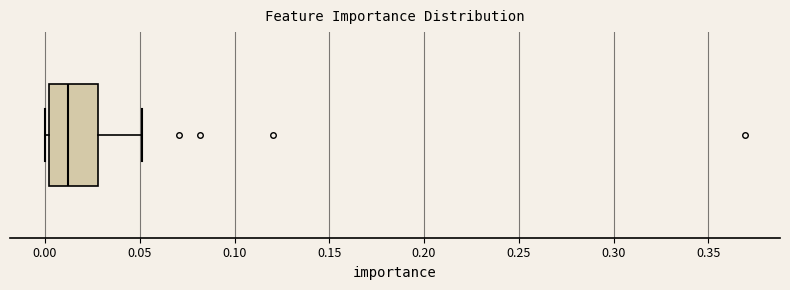

Read this box plot against the x-axis: the position of the median line, the range covered by the box, and the ends of both whiskers. The values are not printed on the chart, so give them approximately, as read against the axis.

median 0.01, box 0.00 to 0.03, whiskers 0.00 (just left of the box's left edge) to 0.05